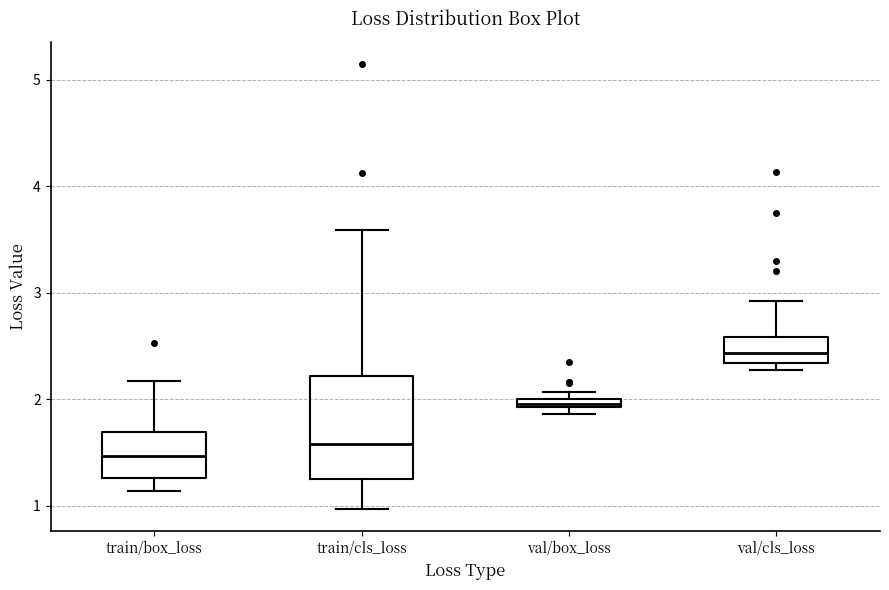

Which box is the tallest, from its lower edge to its upper edge?

train/cls_loss